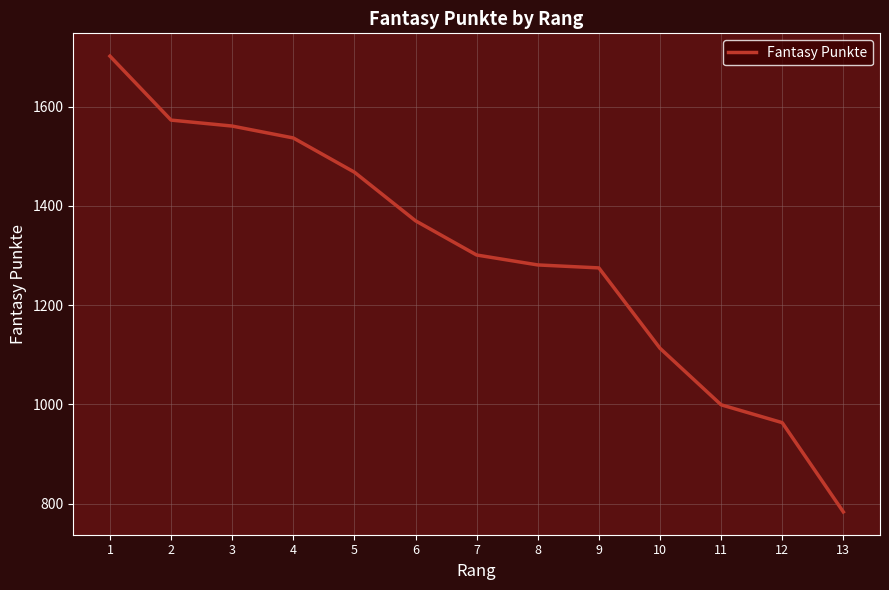

What is the smallest value displayed?

783